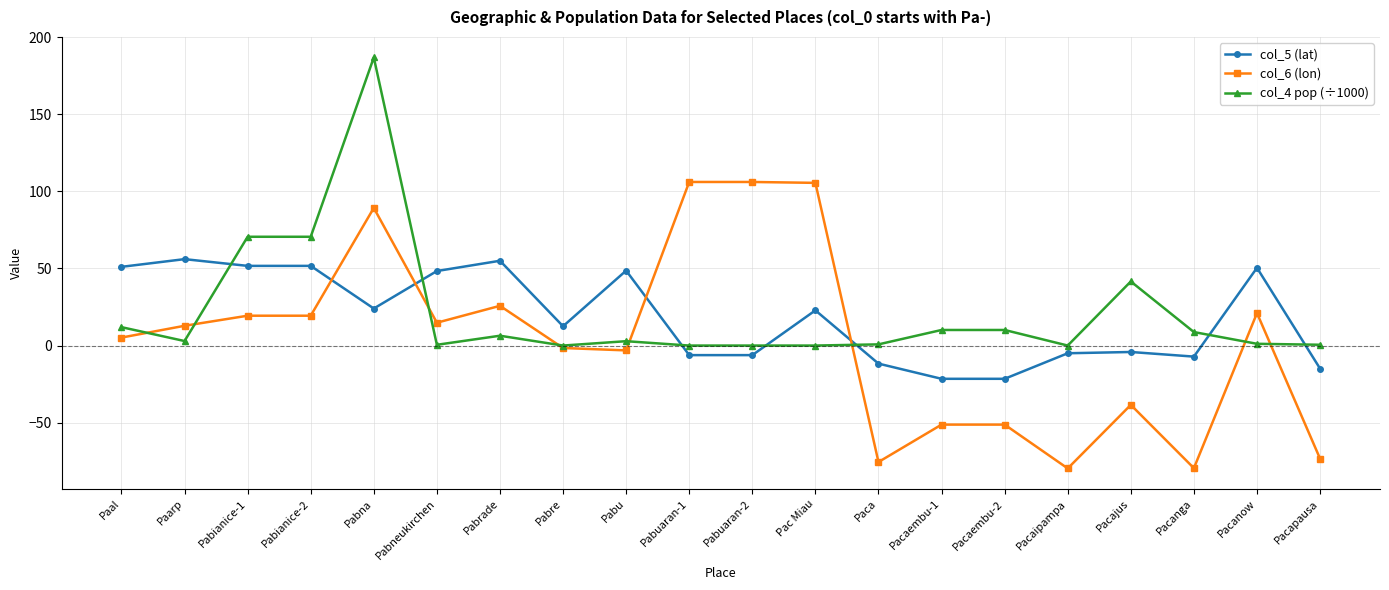

True or false: col_5 (lat) has more than 2 points higher than both neighbors.

True